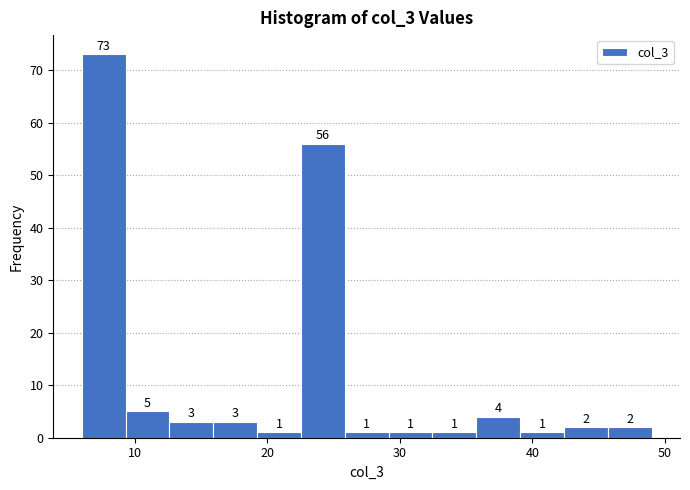

Read against the x-axis, roughly where is the centre of the tallest bar?

8